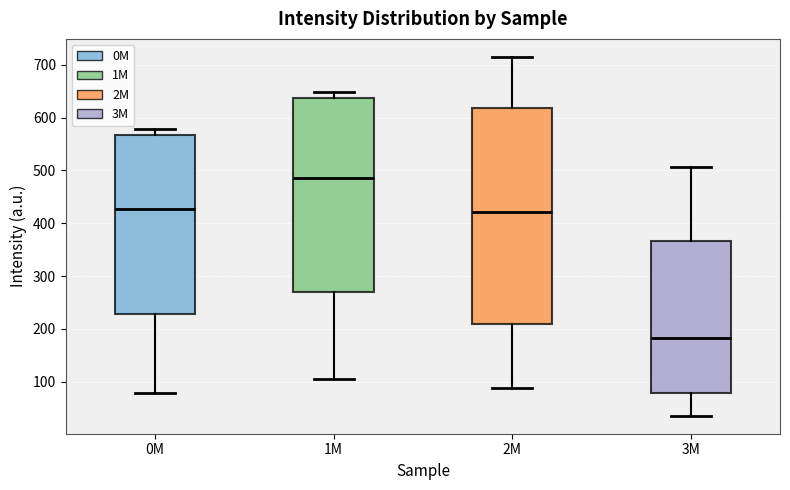

Reading left to right, read every box against the y-axis: the position of its median line, the range the box covers, and the ends of its whiskers. The values are not printed on the chart, so give them approximately, as read against the axis.

0M: median 430, box 230 to 570, whiskers 80 to 580
1M: median 490, box 270 to 640, whiskers 100 to 650
2M: median 420, box 210 to 620, whiskers 90 to 720
3M: median 180, box 80 to 370, whiskers 40 to 510